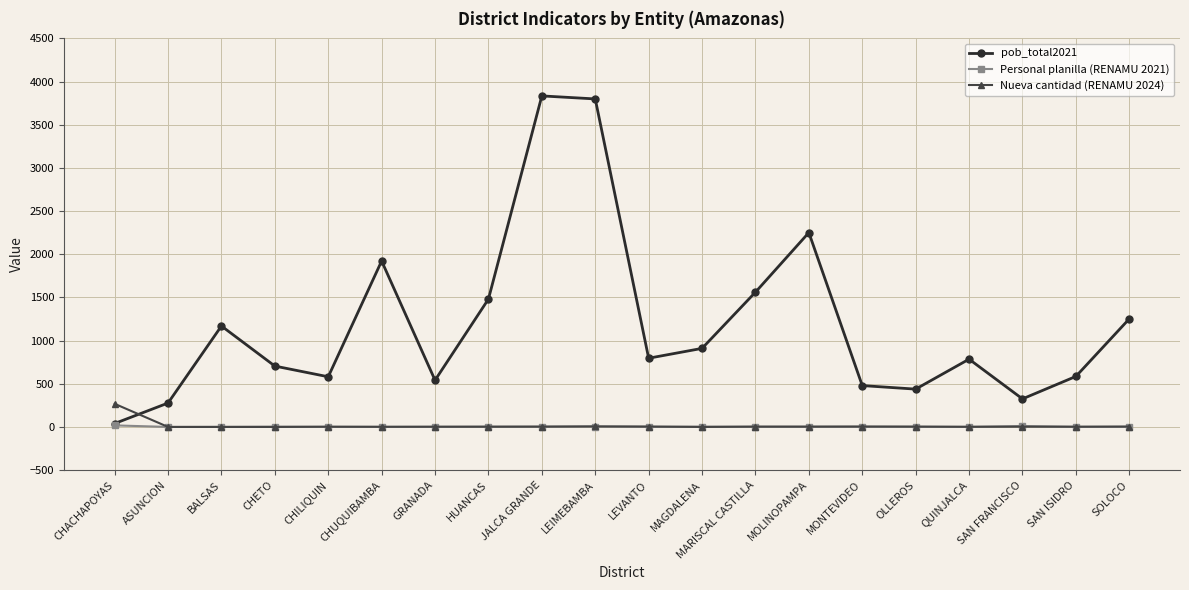

What is the maximum value for Nueva cantidad (RENAMU 2024)?

268.0